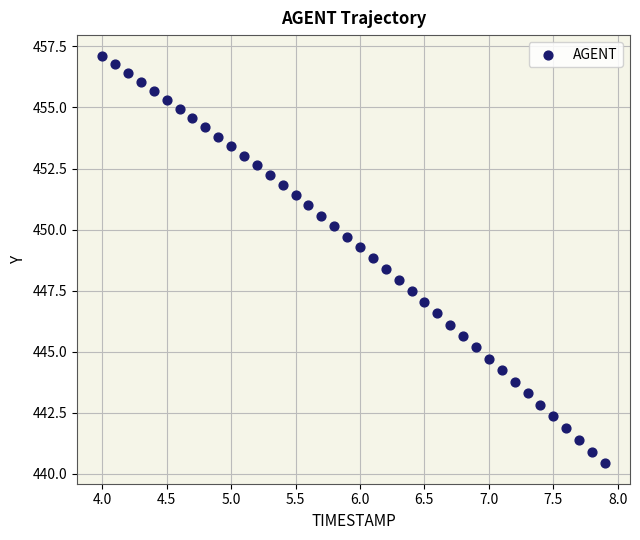

What is the range of X values (max minus min)?

3.9